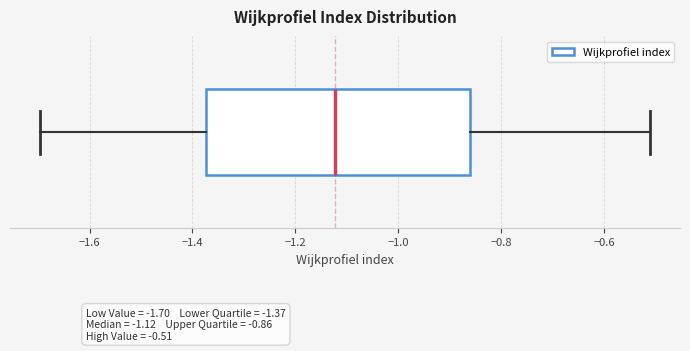

Transcribe this box plot: give where the median line is, the range the box spans, and where the two whiskers end, as read against the x-axis. The values are not printed on the chart, so give them approximately, as read against the axis.

median -1.12, box -1.38 to -0.86, whiskers -1.70 to -0.52